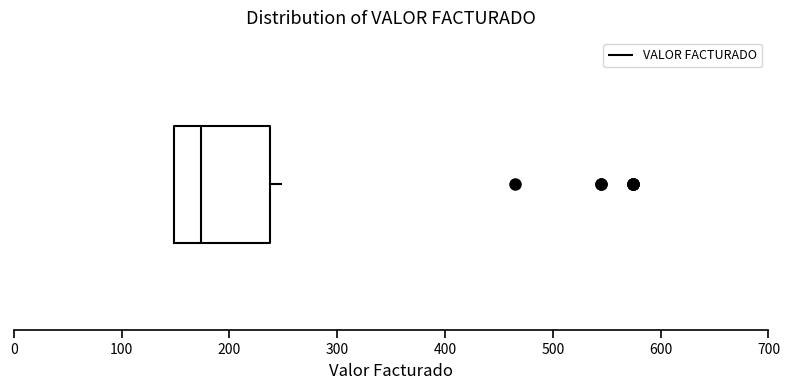

Transcribe this box plot: give where the median line is, the range the box spans, and where the two whiskers end, as read against the x-axis. The values are not printed on the chart, so give them approximately, as read against the axis.

median 170, box 150 to 240, whiskers 150 to 250